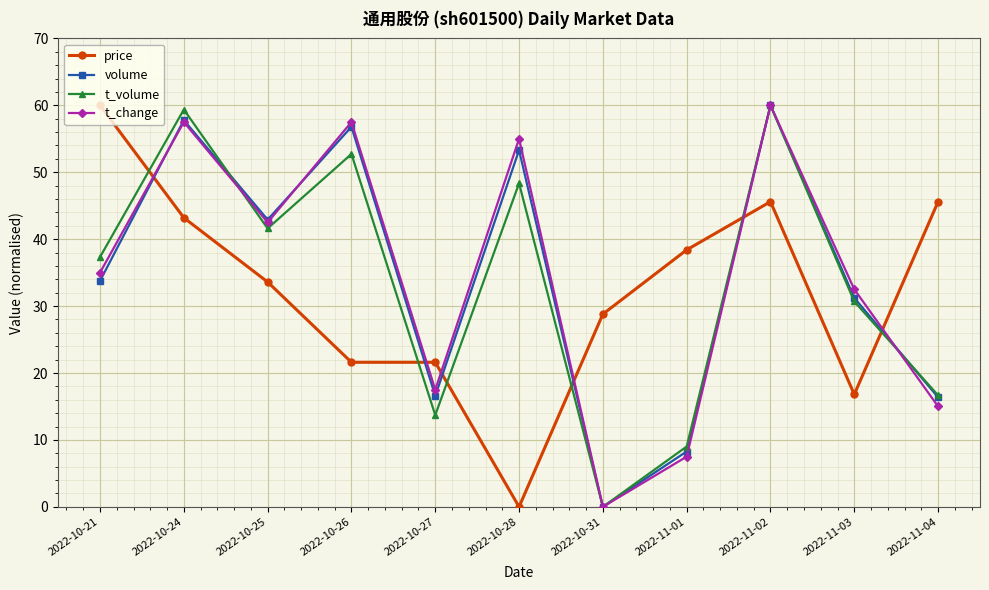

What is the difference between the highest and lowest values at 2022-10-25?

9.3